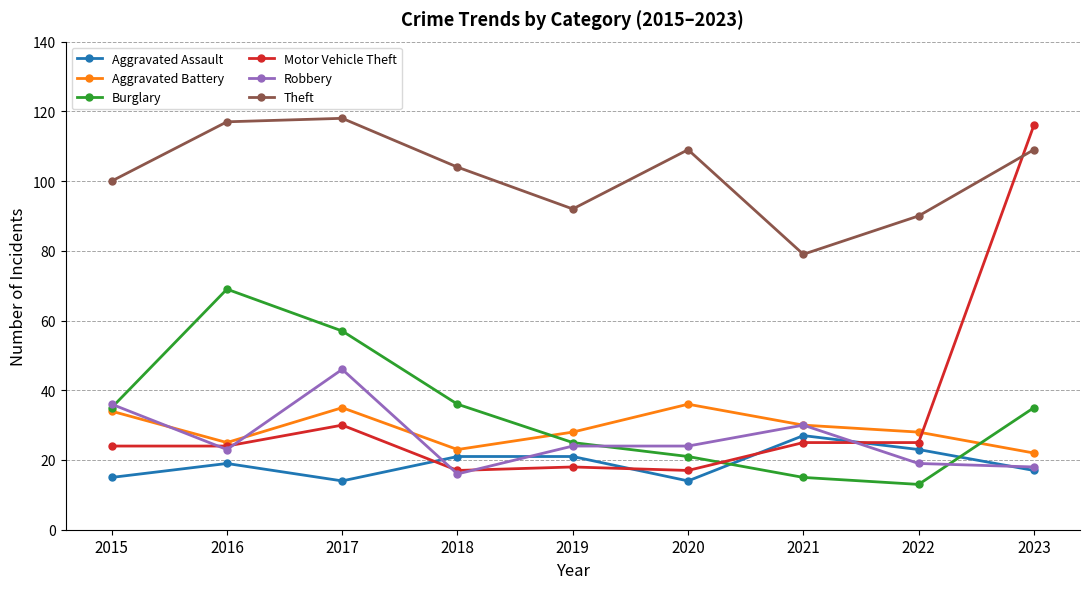

What is the minimum value for Motor Vehicle Theft?

17